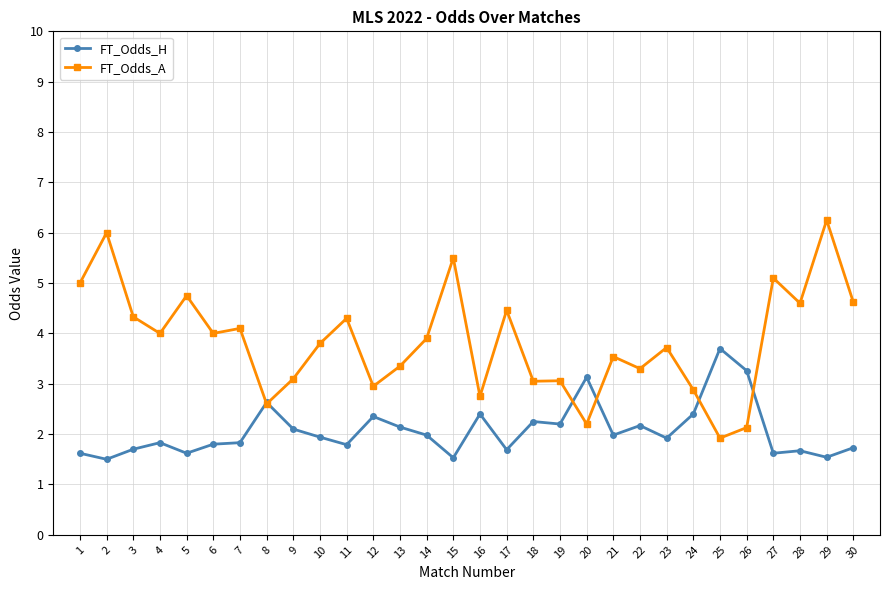

The value of FT_Odds_A at 26 is 2.1. True or false?

True